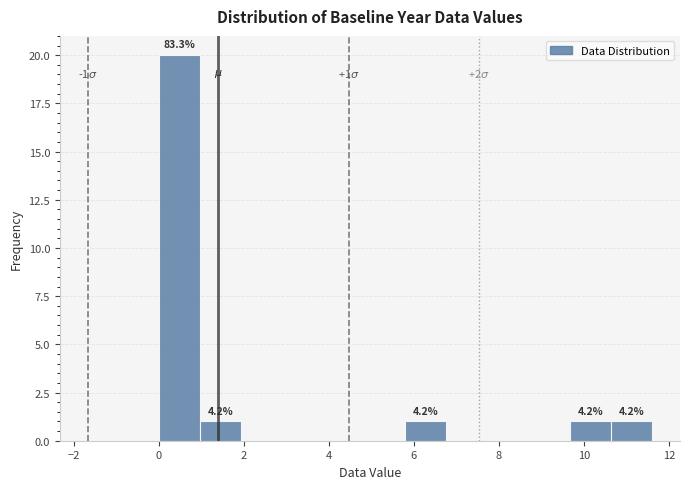

Over which range of the x-axis is the bar tallest?

0.0 to 1.0